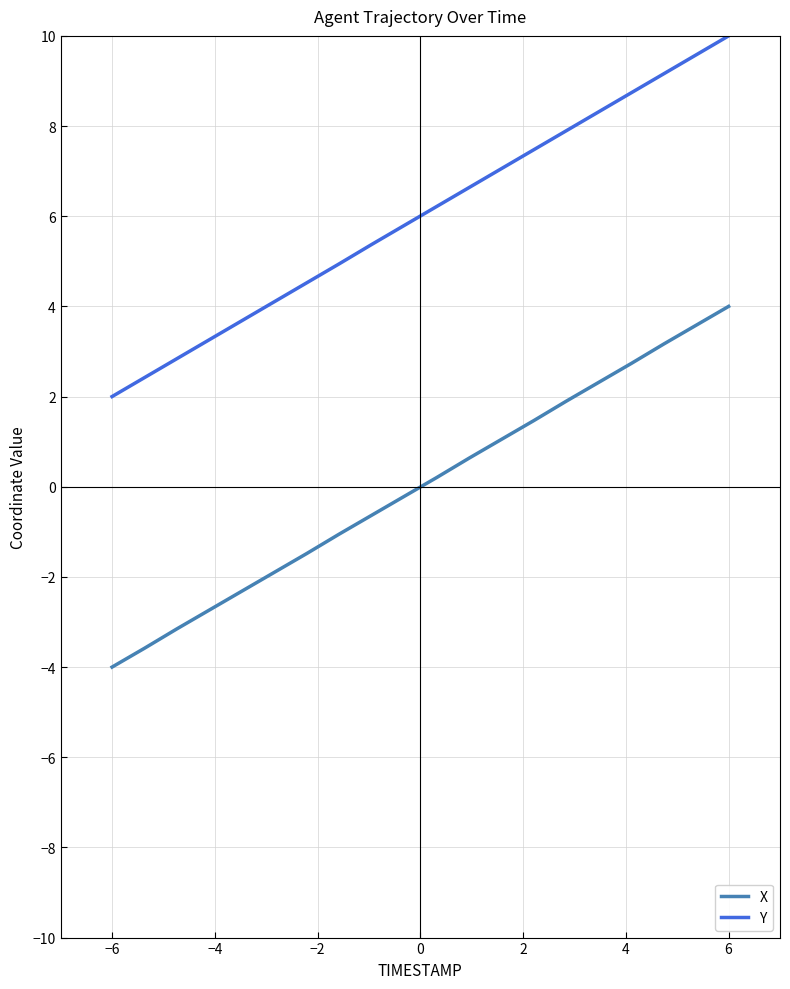

Does the chart have visible grid lines?

Yes